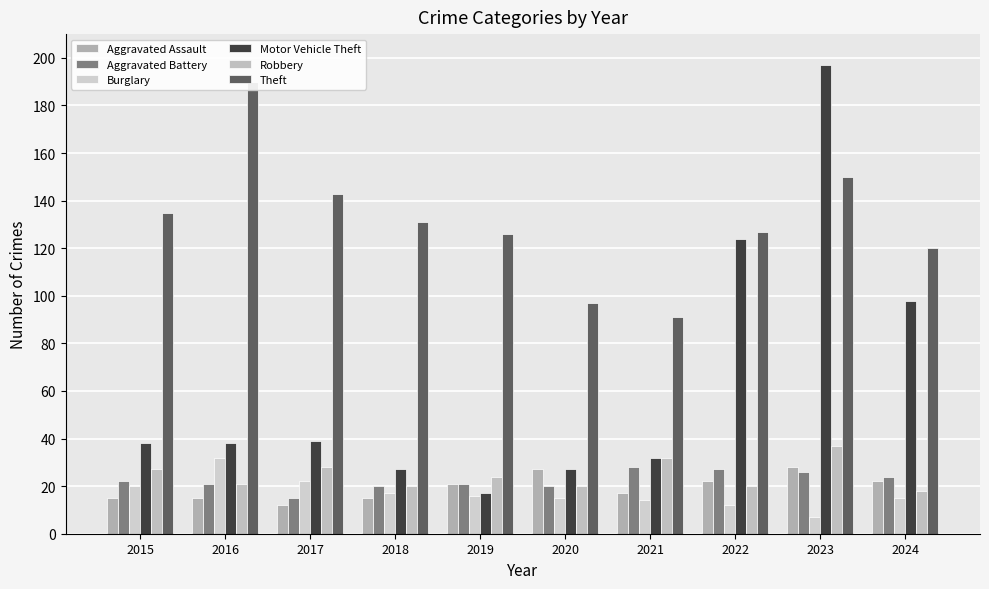

List the labels in order of Motor Vehicle Theft value, smallest first.

2019, 2018, 2020, 2021, 2015, 2016, 2017, 2024, 2022, 2023